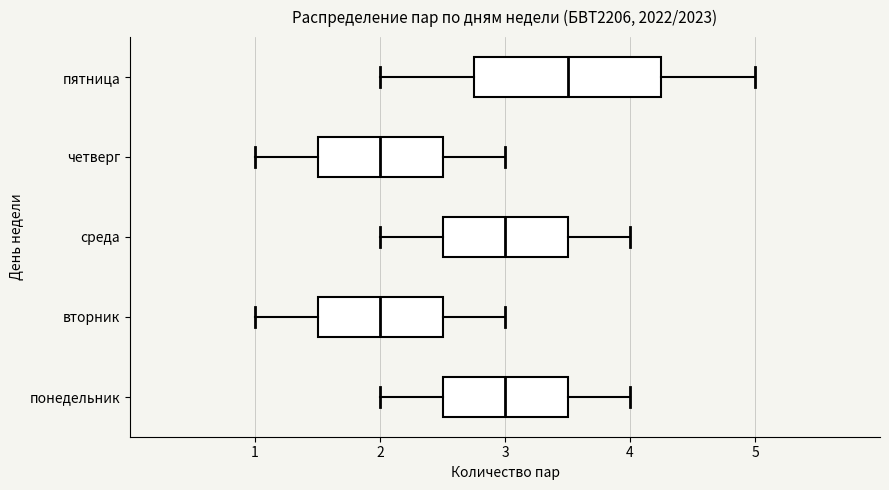

Reading bottom to top, transcribe this box plot: for each box, give where its median line is, the range the box spans, and where its two whiskers end, as read against the x-axis. The values are not printed on the chart, so give them approximately, as read against the axis.

понедельник: median 3.0, box 2.5 to 3.5, whiskers 2.0 to 4.0
вторник: median 2.0, box 1.5 to 2.5, whiskers 1.0 to 3.0
среда: median 3.0, box 2.5 to 3.5, whiskers 2.0 to 4.0
четверг: median 2.0, box 1.5 to 2.5, whiskers 1.0 to 3.0
пятница: median 3.5, box 2.8 to 4.3, whiskers 2.0 to 5.0